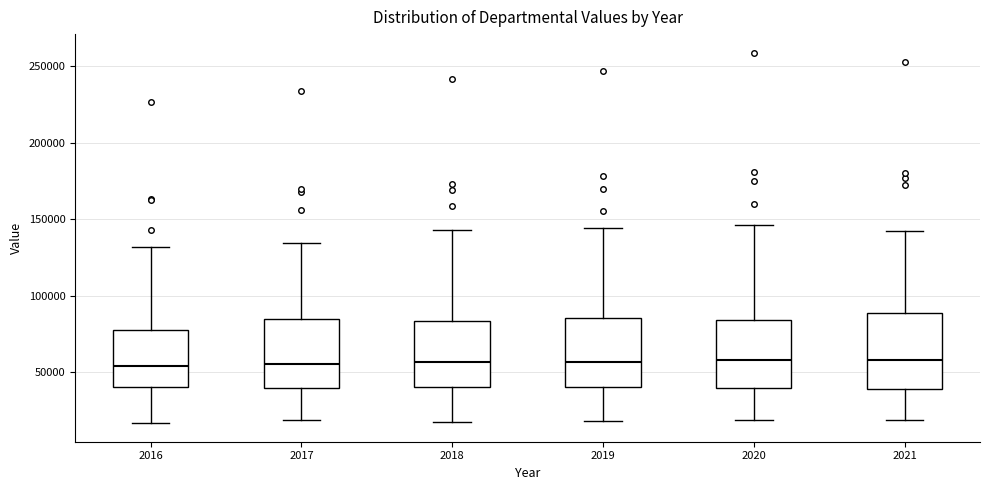

Where does the upper whisker of the box at x = 2018 end on the y-axis? The values are not printed on the chart, so give them approximately, as read against the axis.

145000